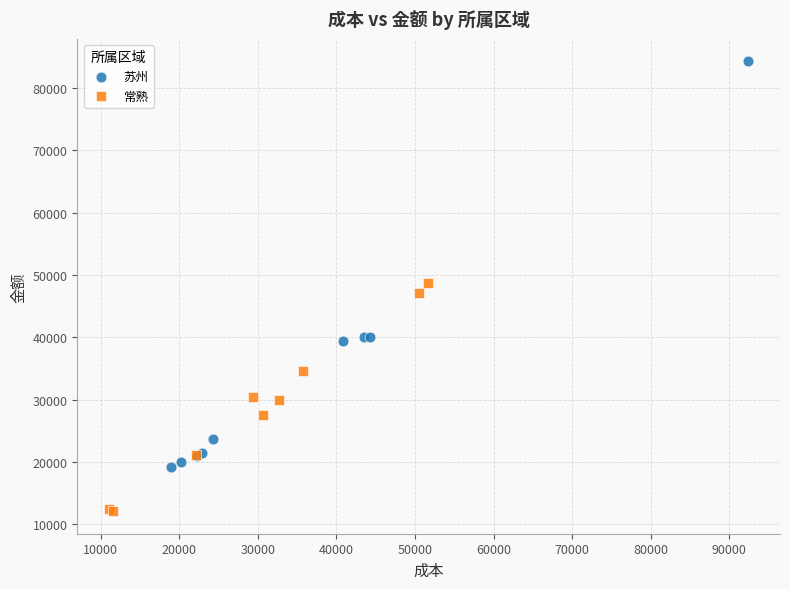

Which series has the largest Y range (max minus min)?

苏州